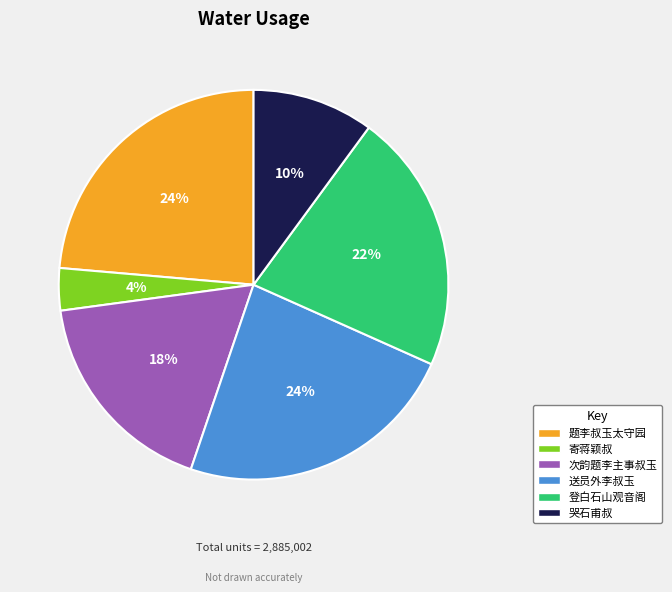

Do 次韵题李主事叔玉 and 题李叔玉太守园 together represent more than half of the pie?

No